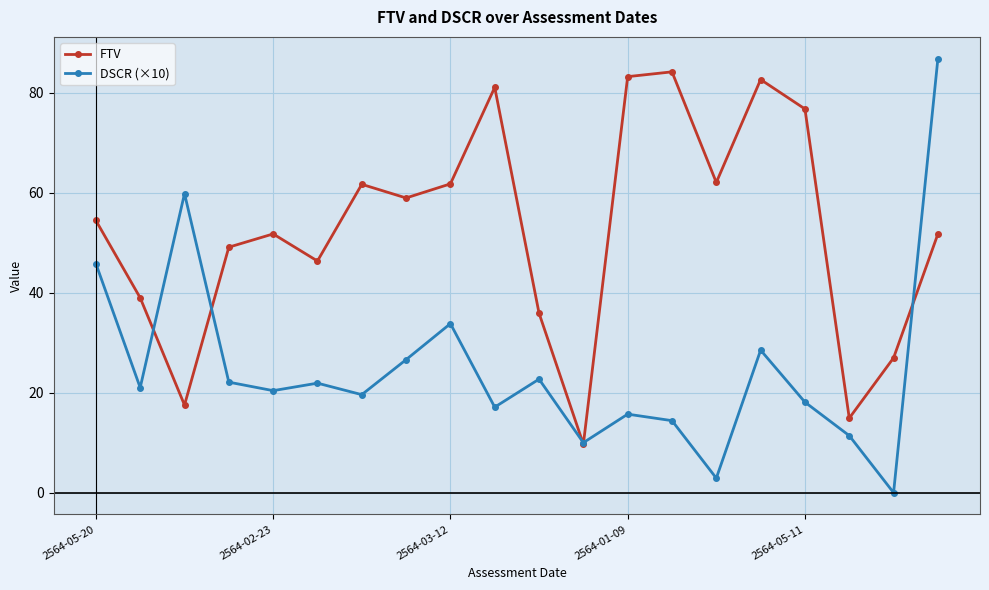

What is the lowest value of the FTV series?

9.7